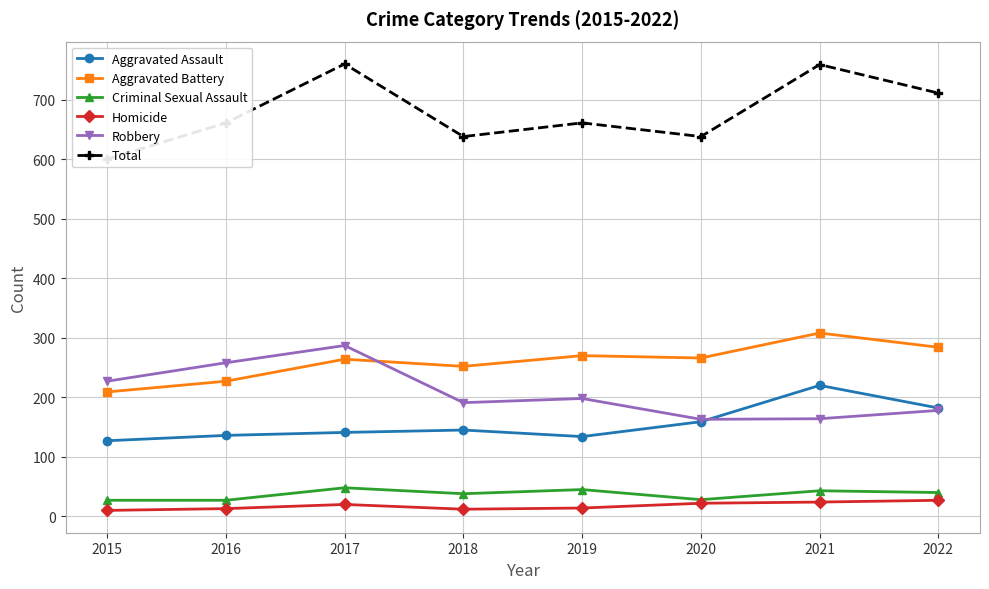

Is it true that Aggravated Battery equals 227 at 2016?

True